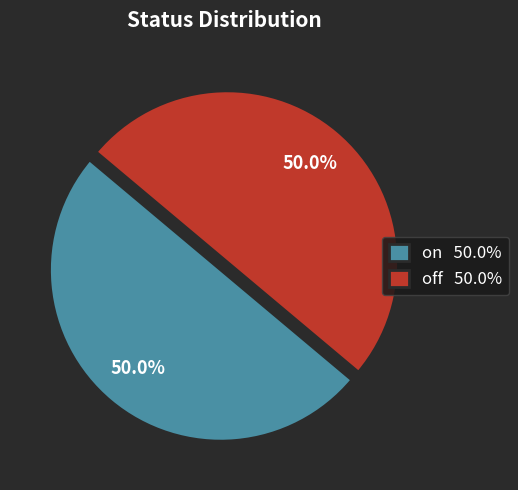

To the nearest percent, what percentage of the pie is on?

50%